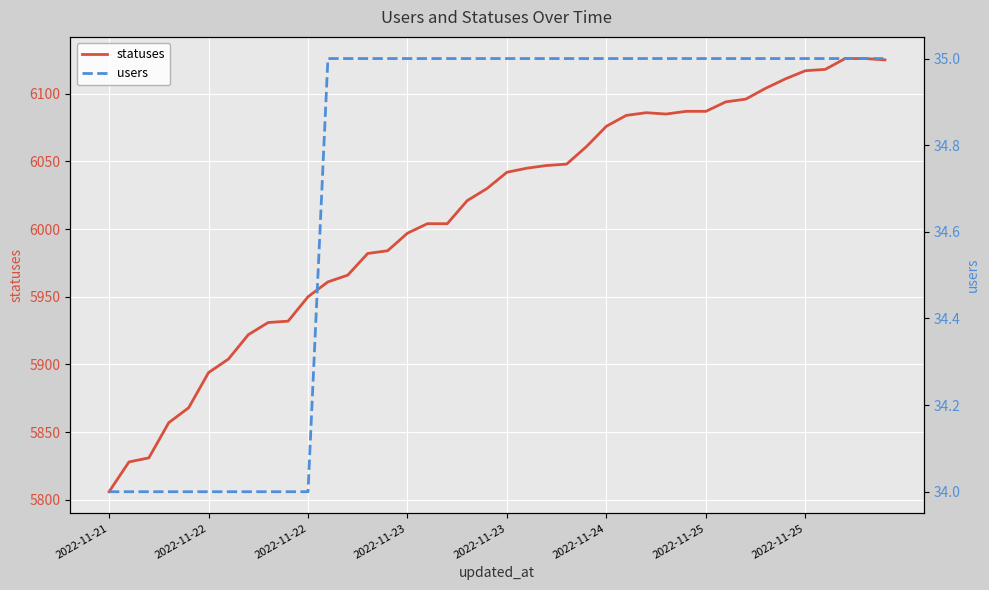

True or false: users and statuses cross at least once.

False